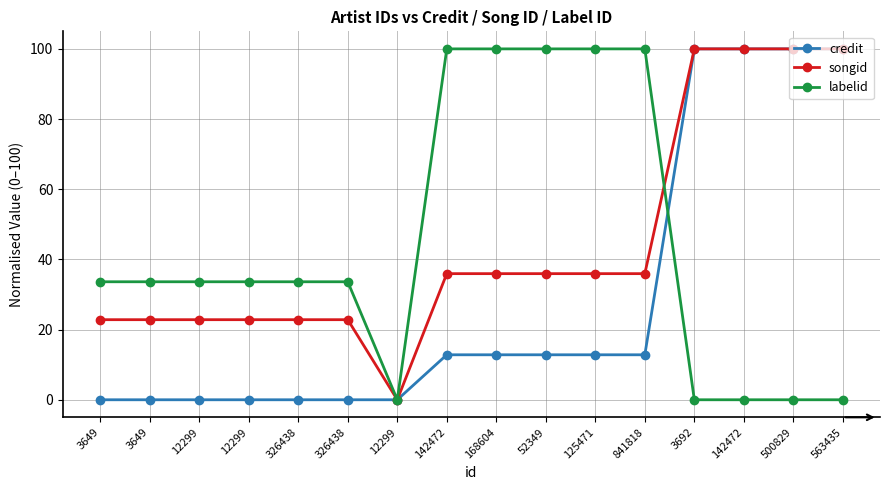

Rank the categories by credit value from highest to lowest.

3692, 142472, 500829, 563435, 142472, 168604, 52349, 125471, 841818, 12299, 3649, 3649, 12299, 12299, 326438, 326438